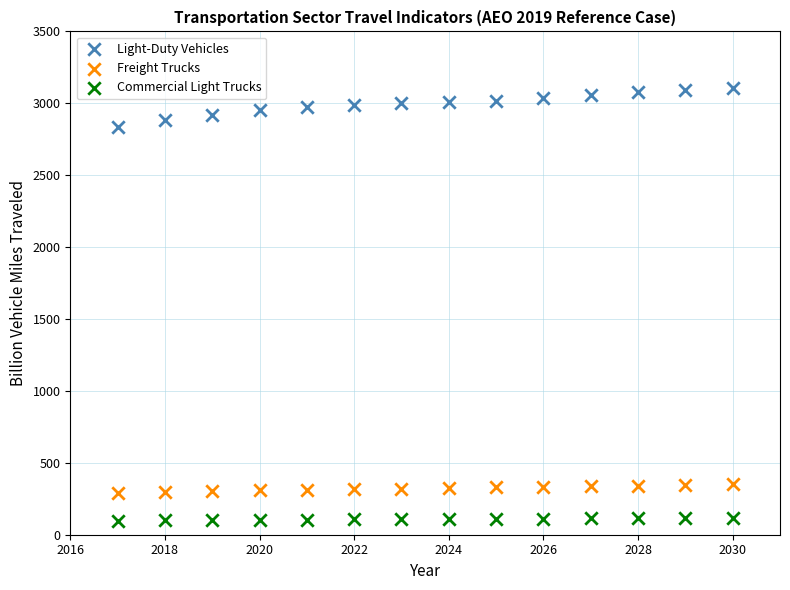

What are all the series names shown in the legend?

Light-Duty Vehicles, Freight Trucks, Commercial Light Trucks